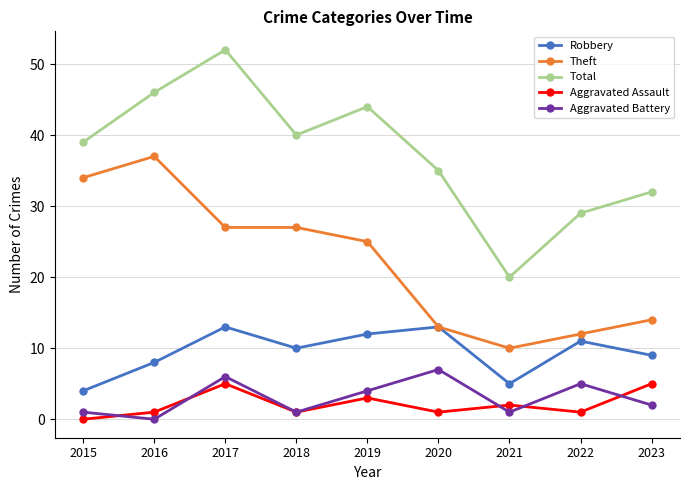

How many lines are shown in the chart?

5